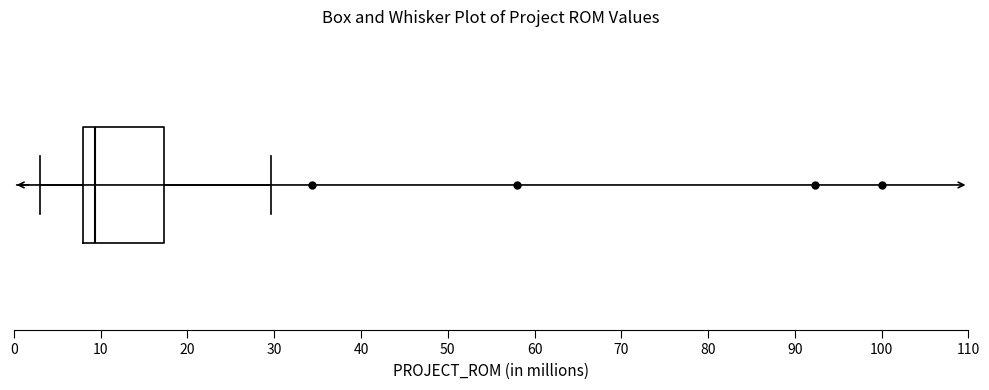

Read this box plot against the x-axis: the position of the median line, the range covered by the box, and the ends of both whiskers. The values are not printed on the chart, so give them approximately, as read against the axis.

median 9, box 8 to 17, whiskers 3 to 30